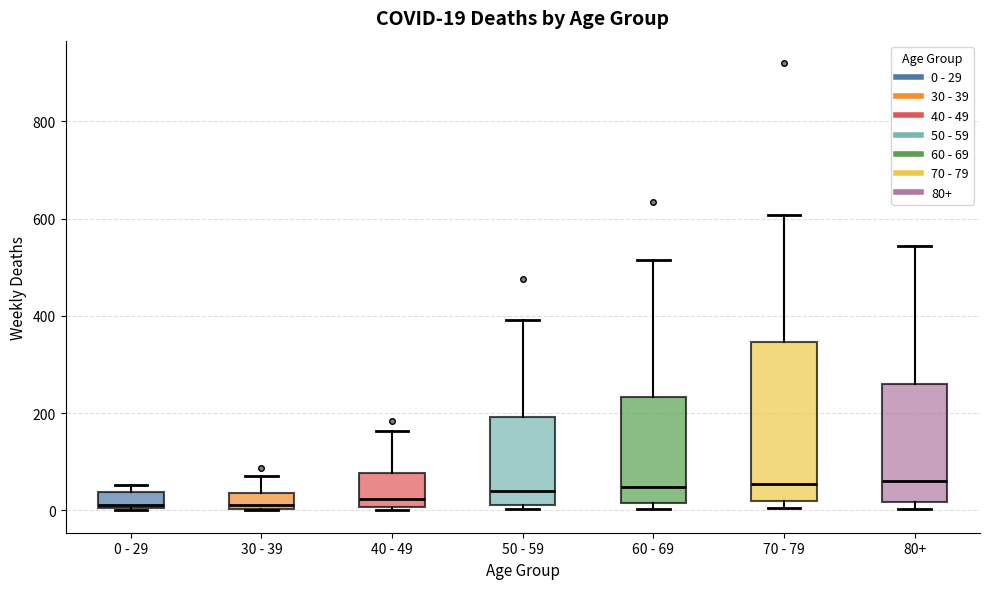

Comparing the boxes themselves (not the whiskers), which one is the tallest?

70 - 79